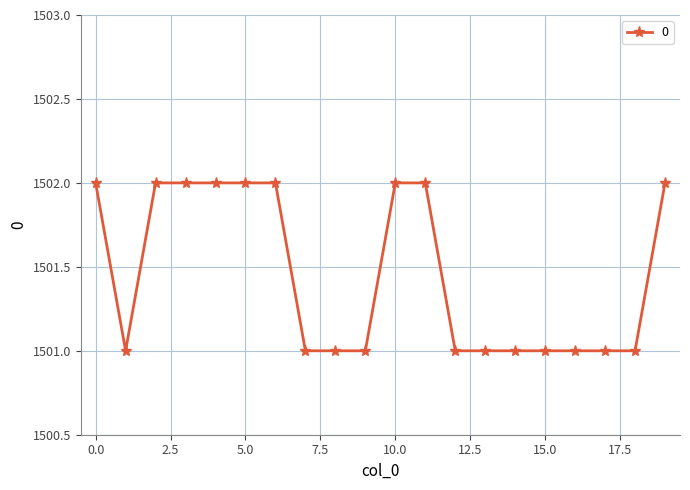

What is the maximum value shown in the chart?

1502